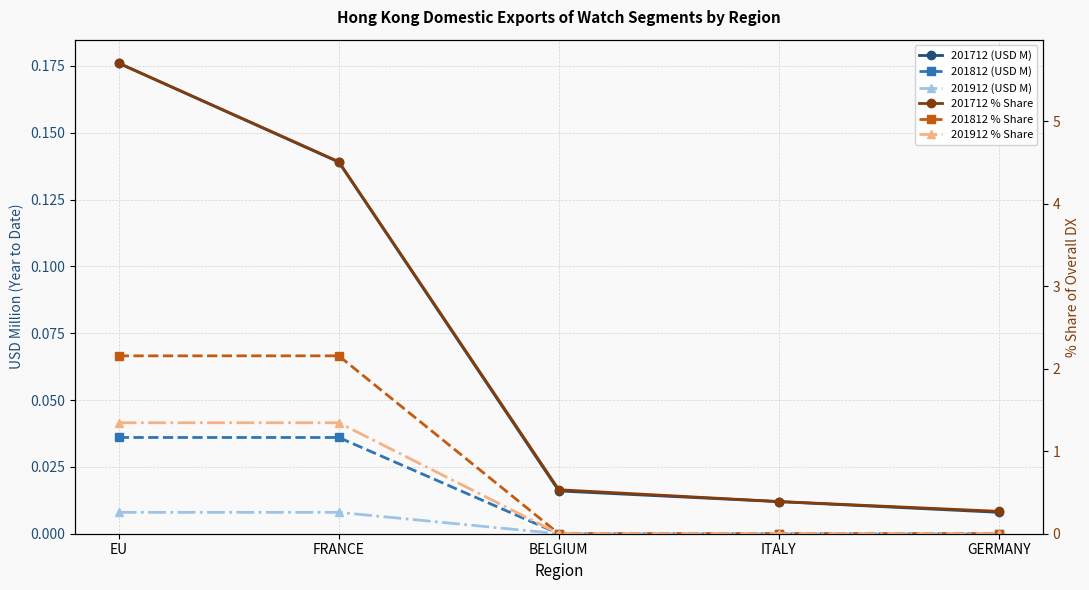

At BELGIUM, list the series in order from smallest to largest.

201812 (USD M), 201912 (USD M), 201812 % Share, 201912 % Share, 201712 (USD M), 201712 % Share